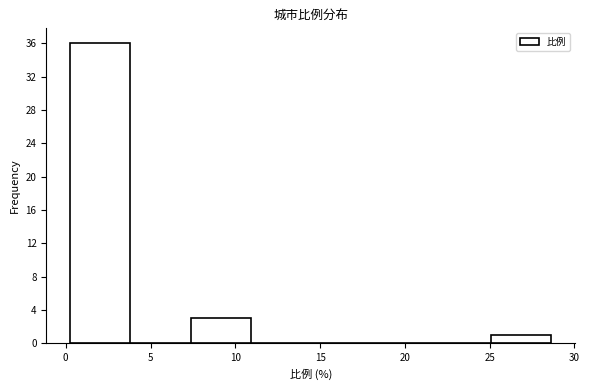

Reading left to right, transcribe this chart: for each bar, give the range it covers on the x-axis and its height. Neither the bar edges nor the heights are printed on the chart, so give them approximately, as read against the axes.

0.5 to 4.0: 36
4.0 to 7.5: 0
7.5 to 11.0: 3
11.0 to 14.5: 0
14.5 to 18.0: 0
18.0 to 21.5: 0
21.5 to 25.0: 0
25.0 to 28.5: 1